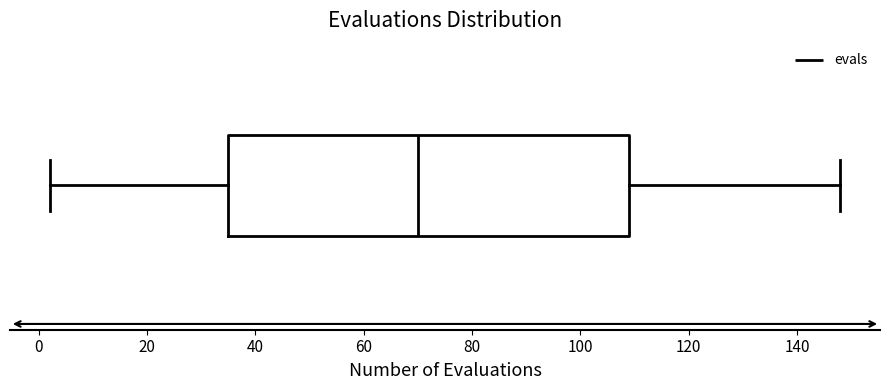

Transcribe this box plot: give where the median line is, the range the box spans, and where the two whiskers end, as read against the x-axis. The values are not printed on the chart, so give them approximately, as read against the axis.

median 70, box 36 to 110, whiskers 2 to 148